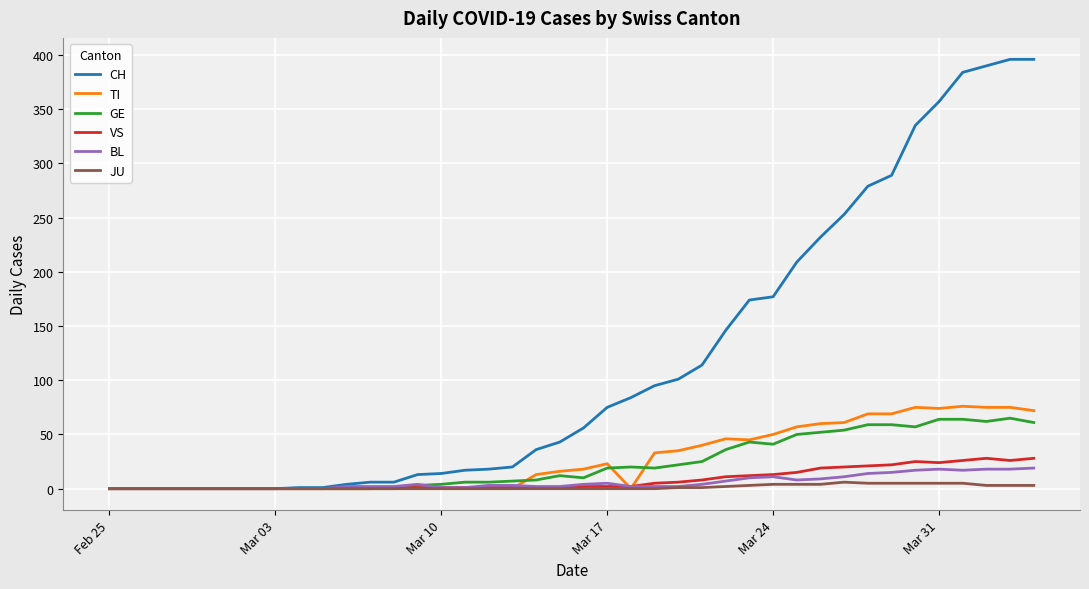

Which series has the largest range (max minus min)?

CH